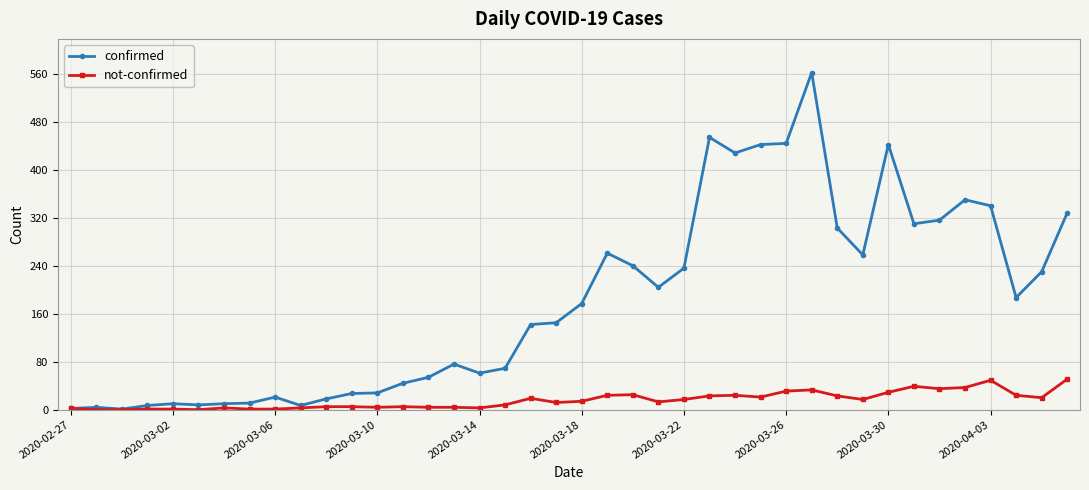

Which series has the widest spread of values?

confirmed